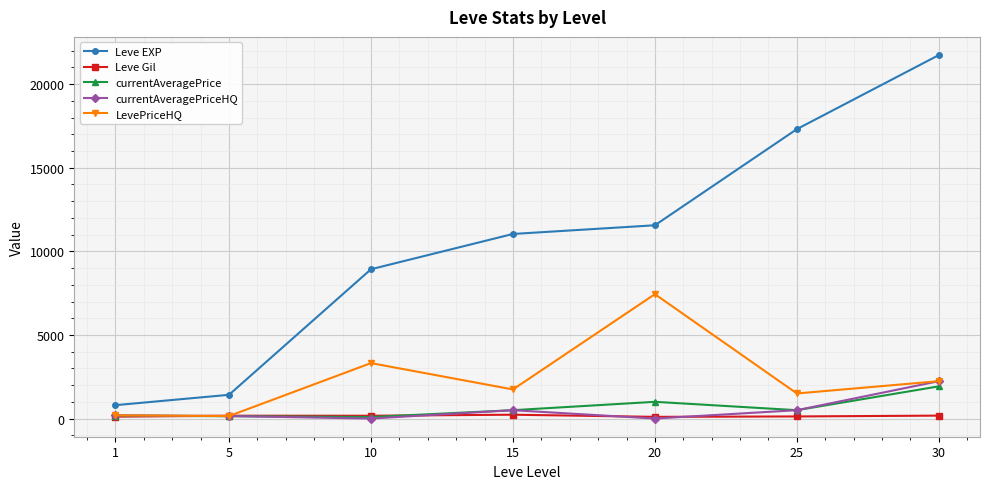

Which category has the lowest value in the Leve EXP series?

1